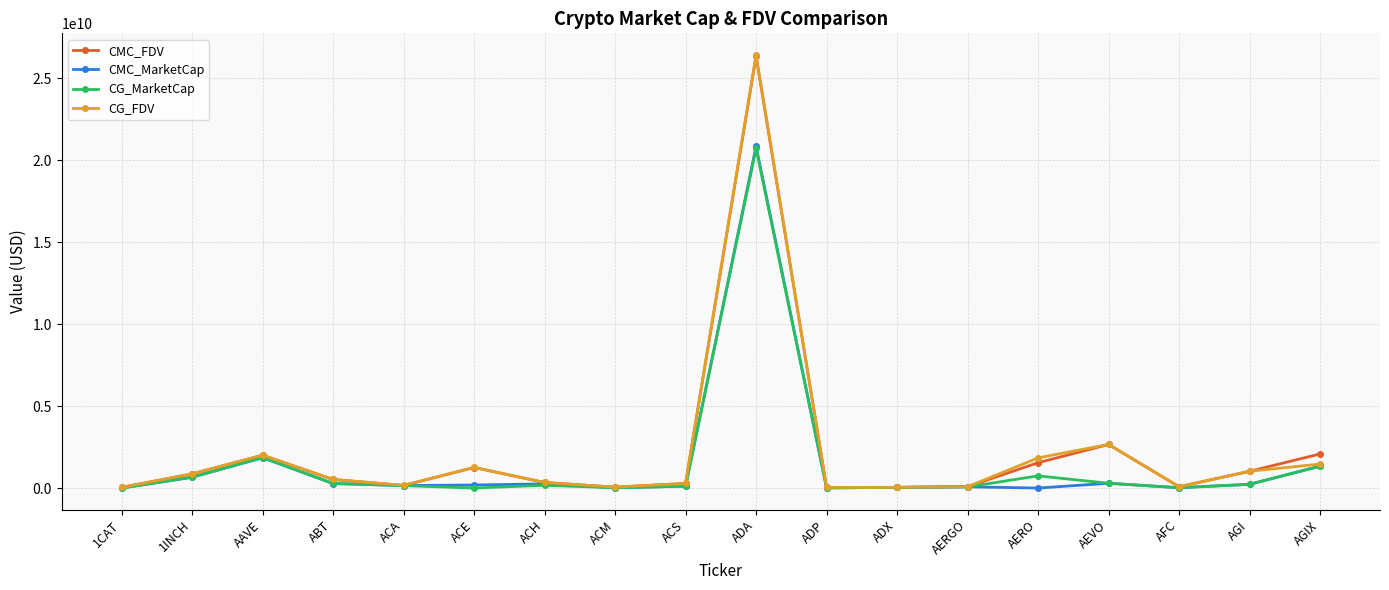

In CG_FDV, how many points are lower than both neighbors (excluding endpoints)?

4